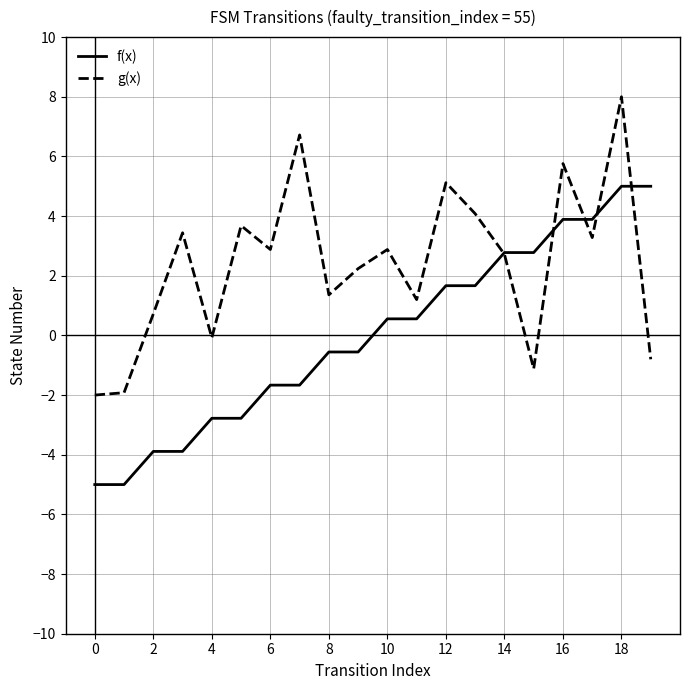

What is the minimum value shown in the chart?

-5.0